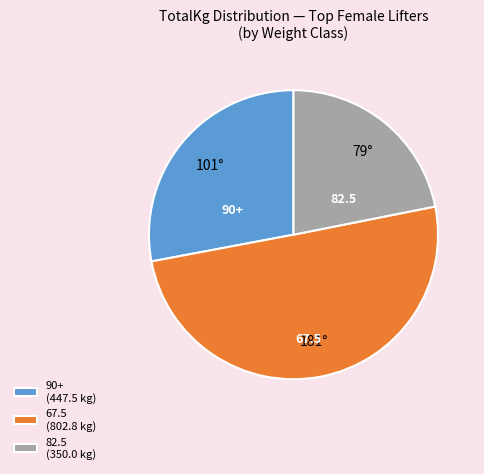

Rank the categories by value from highest to lowest.

67.5 (802.8 kg), 90+ (447.5 kg), 82.5 (350.0 kg)